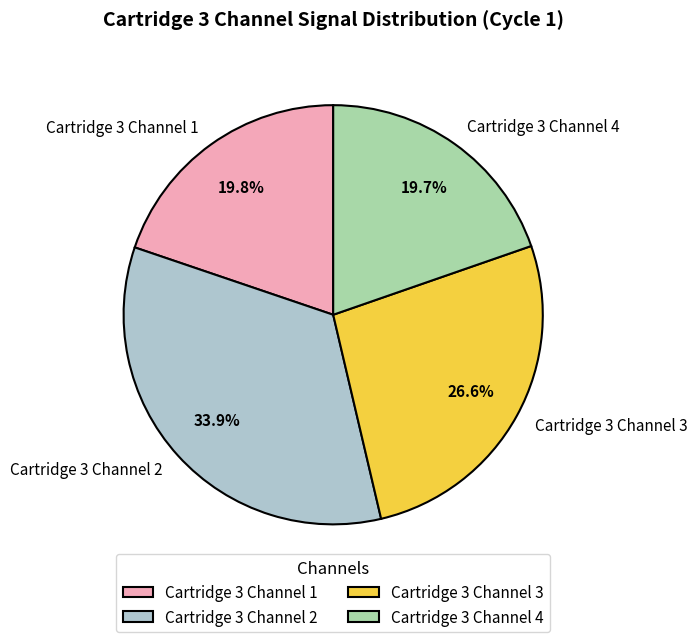

Which category has the biggest portion of the pie?

Cartridge 3 Channel 2